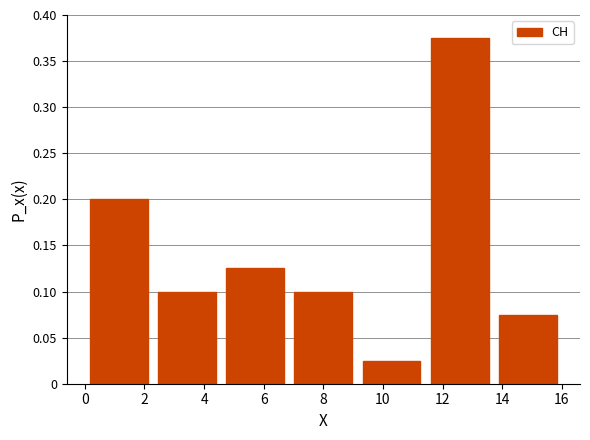

Over which range of the x-axis is the bar tallest?

11.4 to 13.8